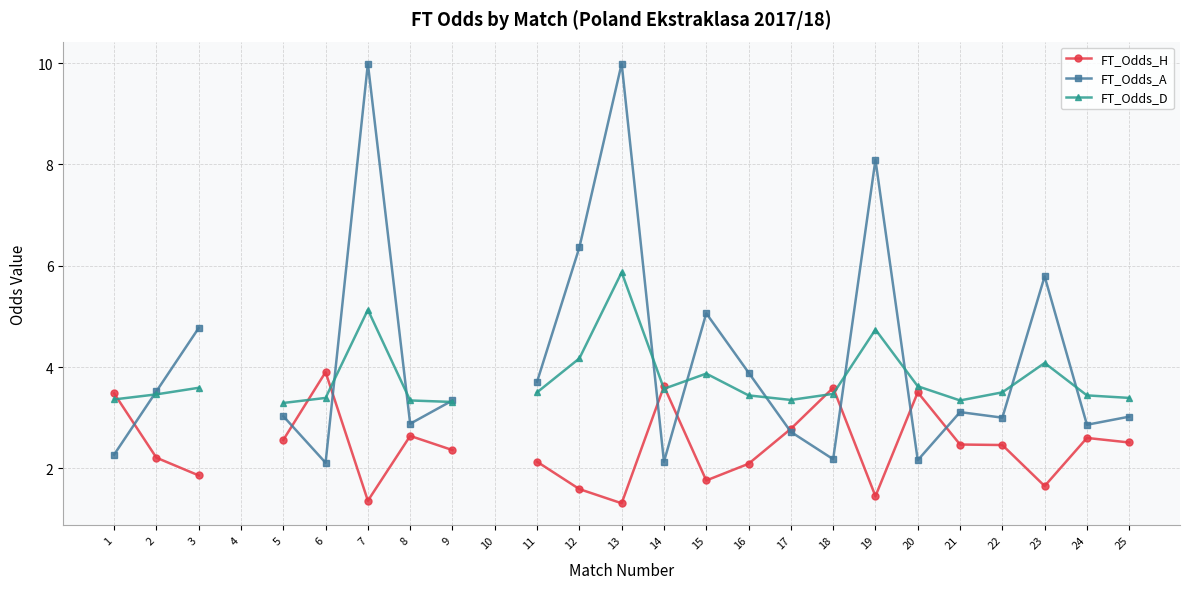

At how many categories does at least one series exceed 4?

7